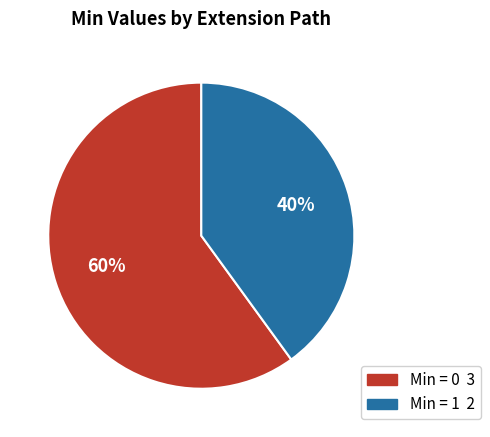

Is there a majority slice in this chart?

Yes